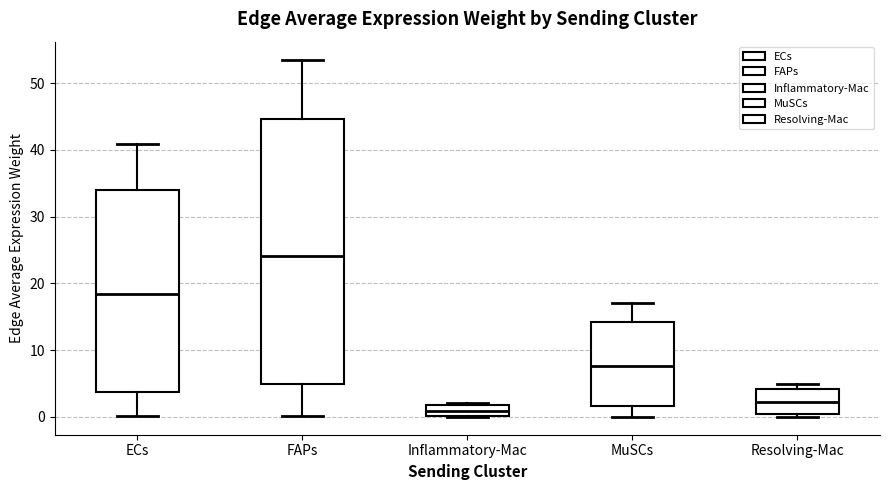

Reading left to right, transcribe this box plot: for each box, give where its median line is, the range the box spans, and where its two whiskers end, as read against the y-axis. The values are not printed on the chart, so give them approximately, as read against the axis.

ECs: median 18, box 4 to 34, whiskers 0 to 41
FAPs: median 24, box 5 to 45, whiskers 0 to 54
Inflammatory-Mac: median 1, box 0 to 2, whiskers 0 to 2 (just above the box's upper edge)
MuSCs: median 8, box 2 to 14, whiskers 0 to 17
Resolving-Mac: median 2, box 0 to 4, whiskers 0 (just below the box's lower edge) to 5